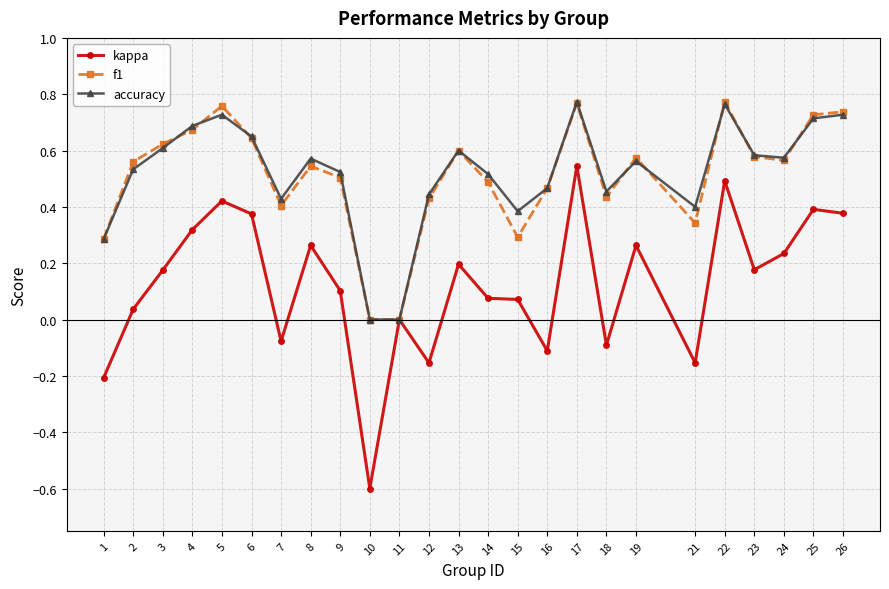

What is the smallest value displayed?

-0.6